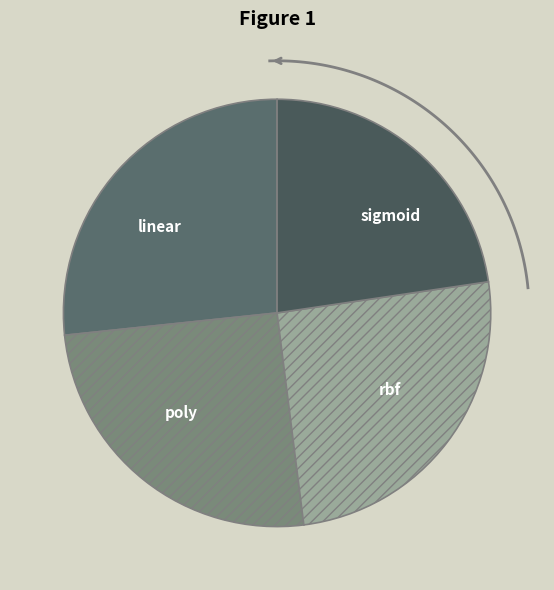

Is there a majority slice in this chart?

No